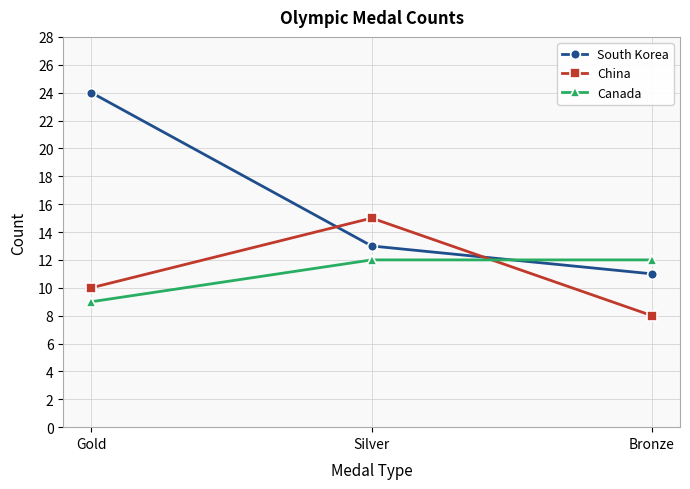

True or false: South Korea has a value of 13 at Silver.

True